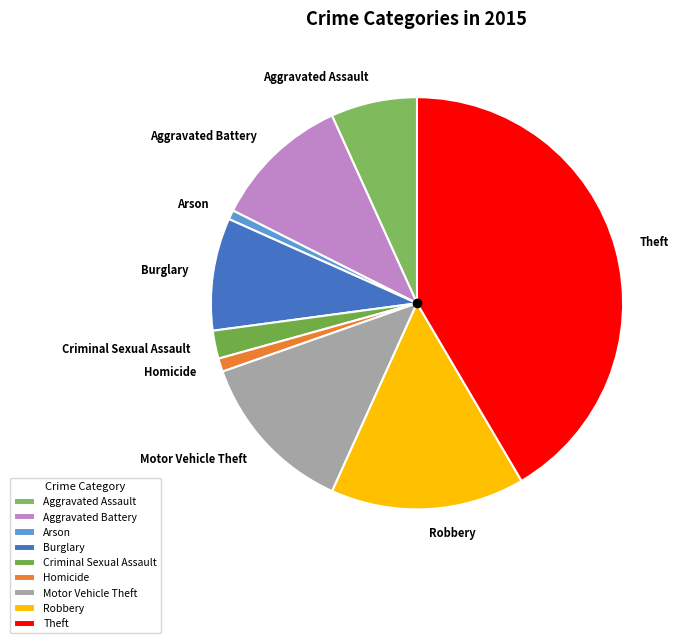

How many slices are in this pie chart?

9